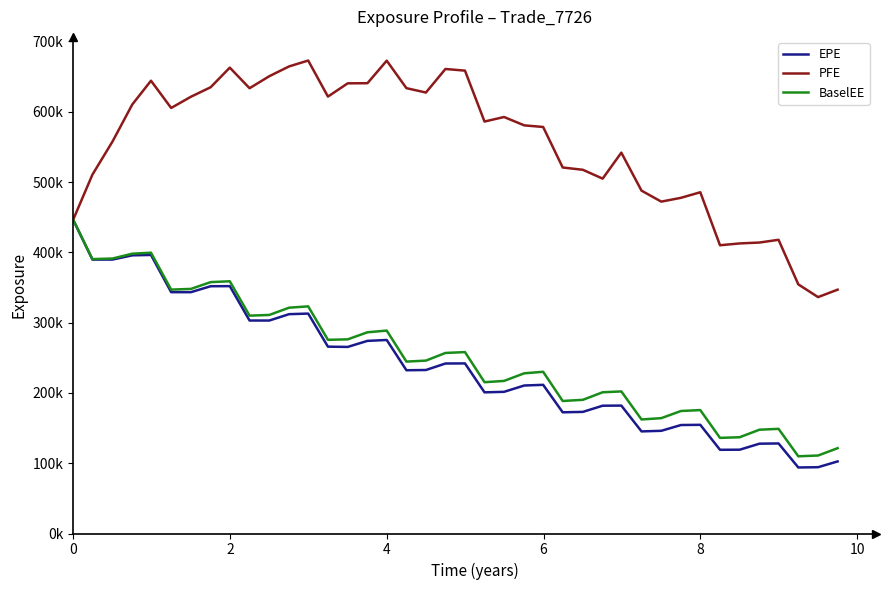

Does the chart display data point markers on the line(s)?

No